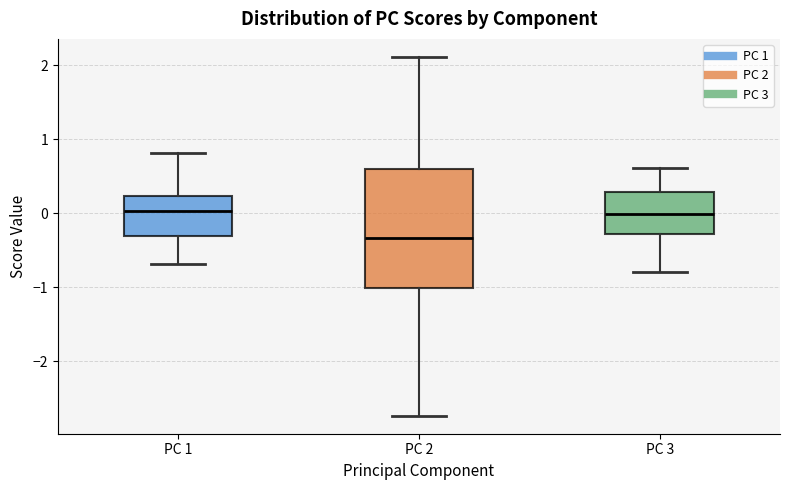

Reading left to right, read every box against the y-axis: the position of its median line, the range the box covers, and the ends of its whiskers. The values are not printed on the chart, so give them approximately, as read against the axis.

PC 1: median 0.0, box -0.3 to 0.2, whiskers -0.7 to 0.8
PC 2: median -0.3, box -1.0 to 0.6, whiskers -2.7 to 2.1
PC 3: median 0.0, box -0.3 to 0.3, whiskers -0.8 to 0.6